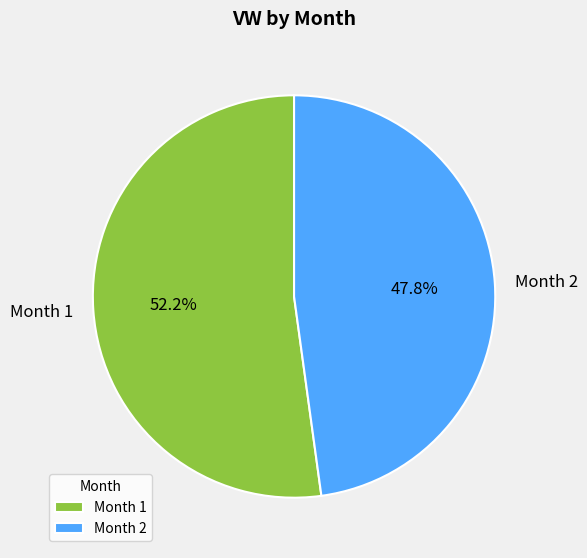

Which has a higher value, Month 2 or Month 1?

Month 1